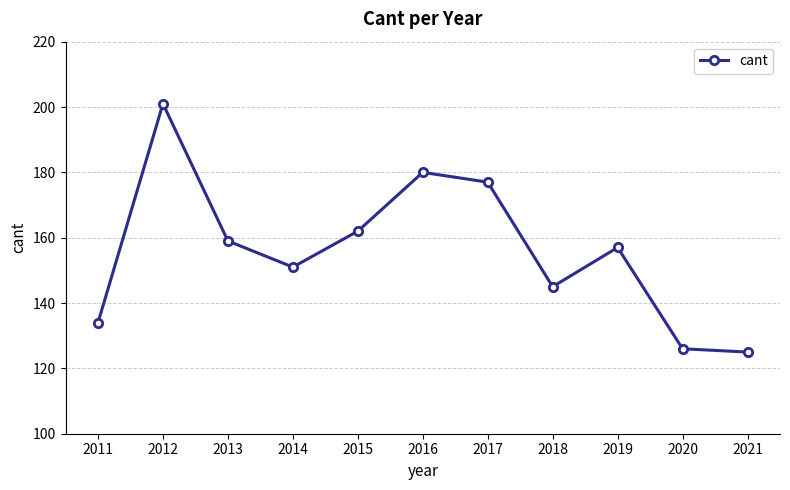

Reading left to right, extract all data points from this chart.

134	201	159	151	162	180	177	145	157	126	125